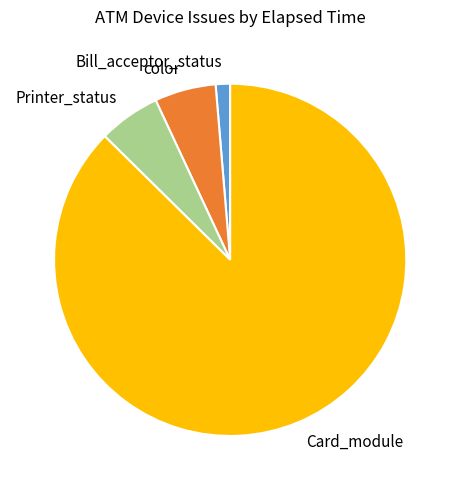

Is color the majority of the pie?

No